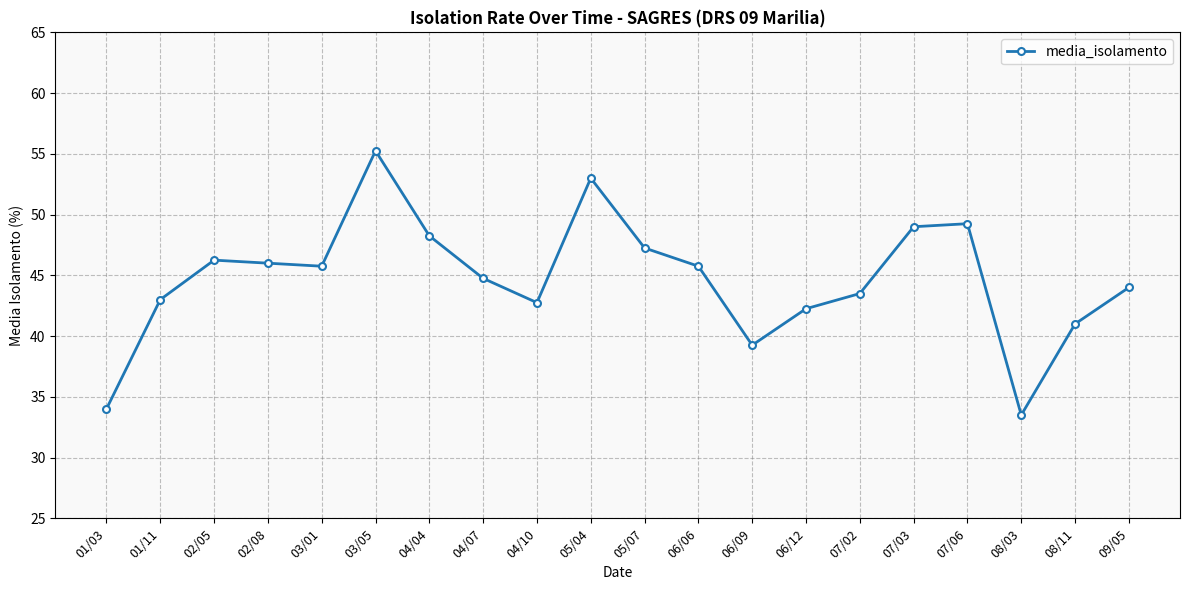

What is the approximate value at 01/11?

43.0